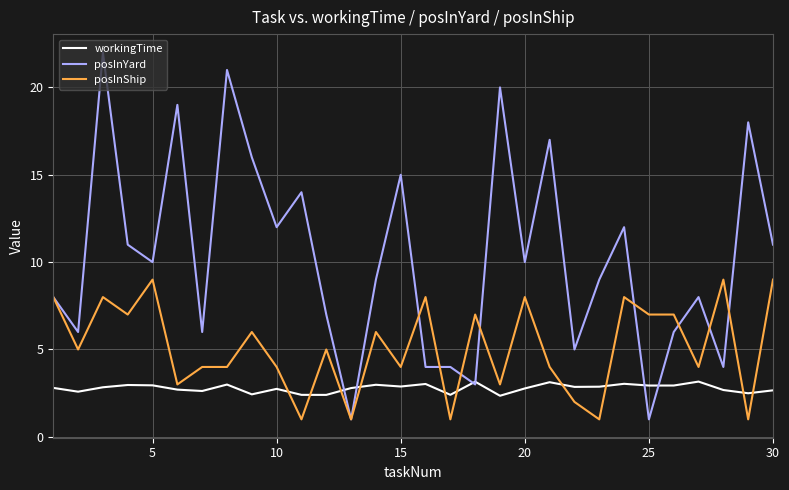

Count the number of categories in the chart.

30